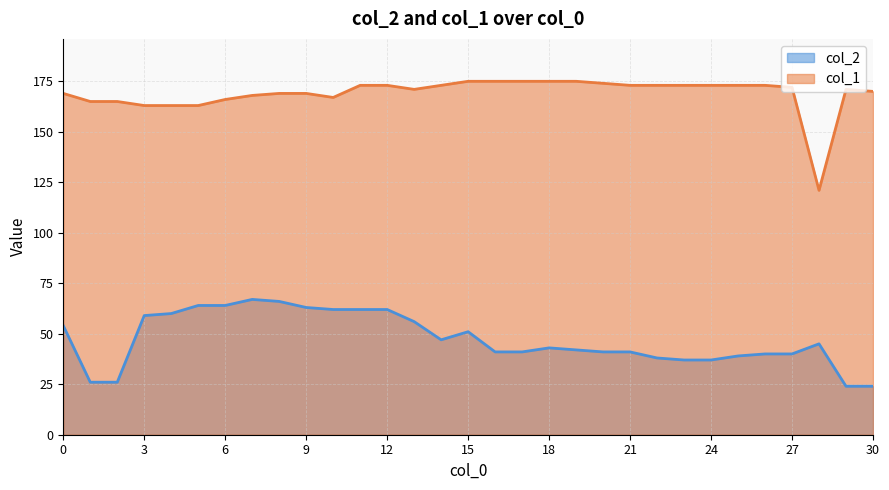

The value of col_1 at 2 is 42. True or false?

False